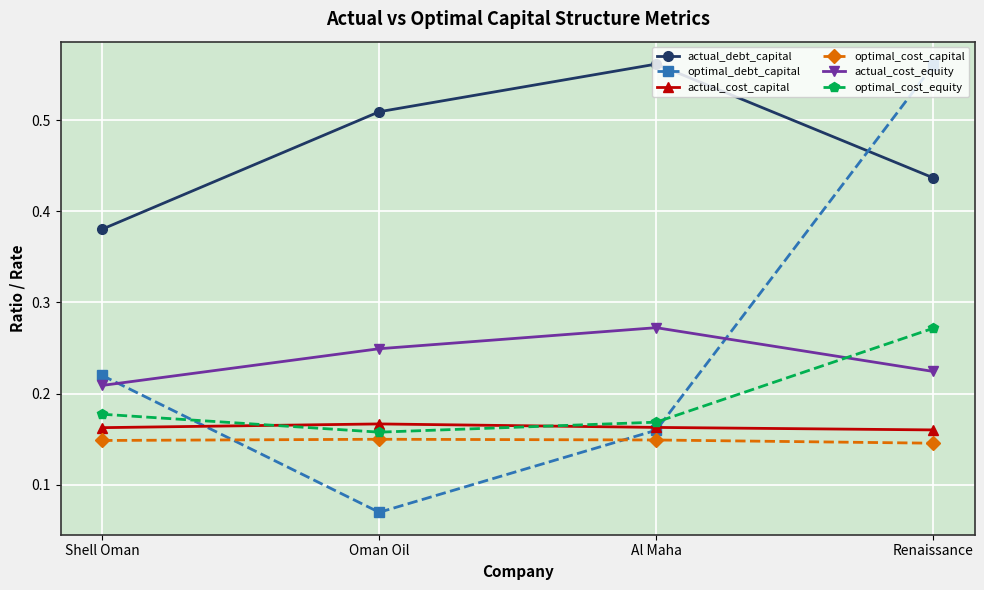

Between Shell Oman and Al Maha, which series saw the biggest shift?

actual_debt_capital